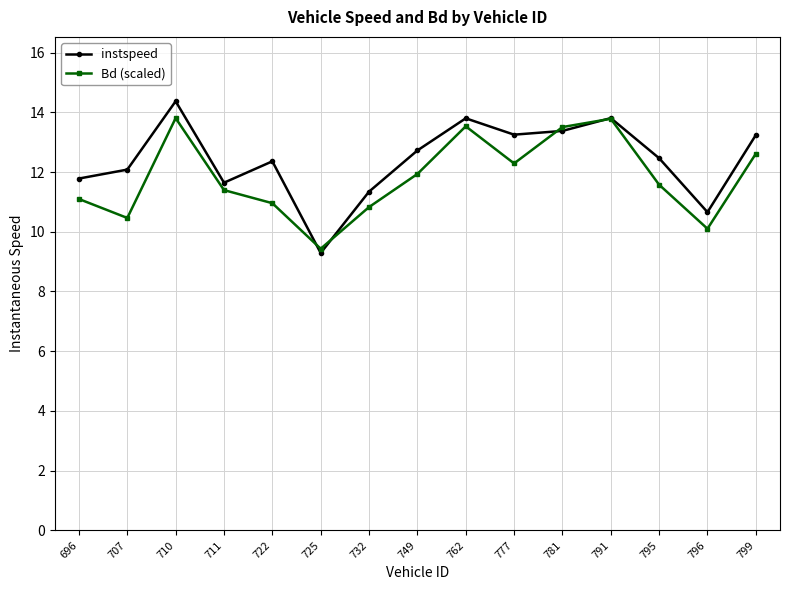

What is the value of the instspeed point at the 4th from the left?

11.6